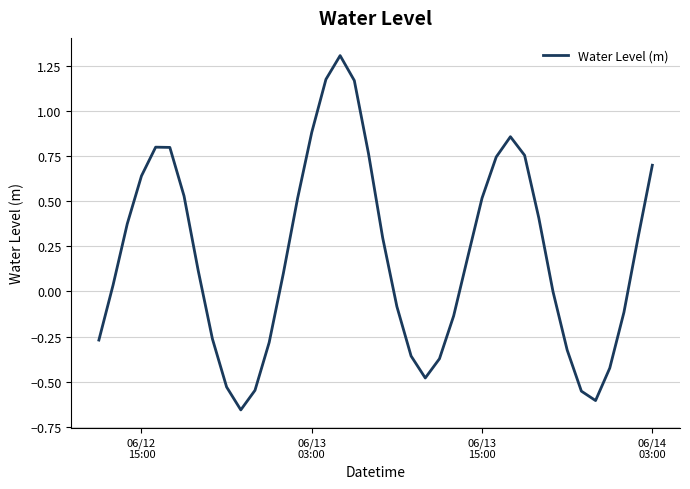

What is the difference between the maximum and minimum values?

2.0